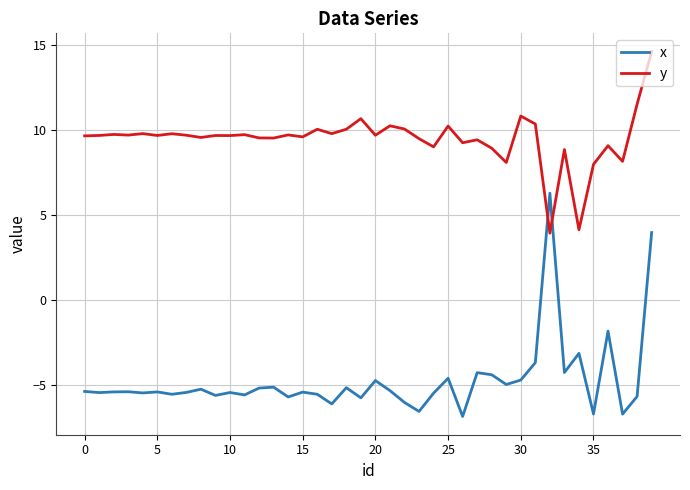

Rank the series by their maximum value, from highest to lowest.

y, x